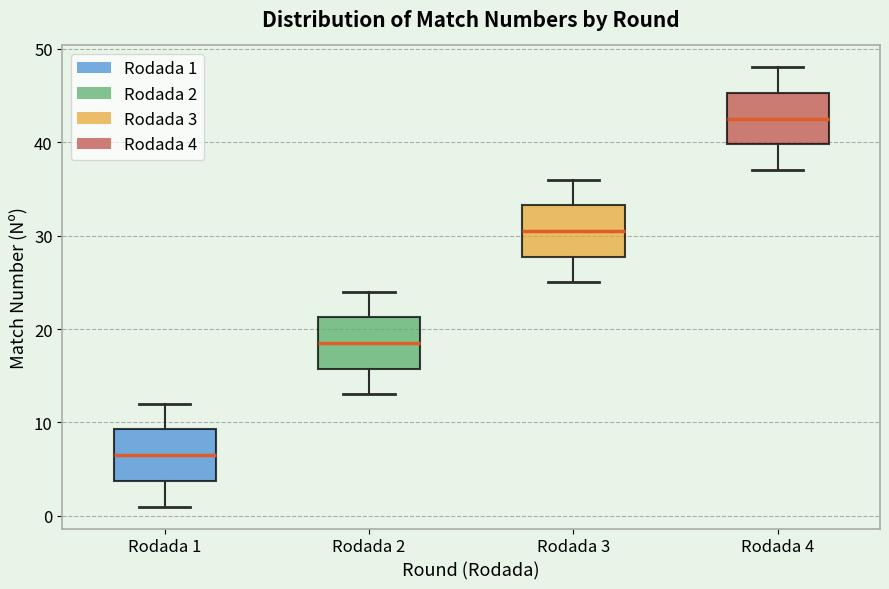

Reading left to right, transcribe this box plot: for each box, give where its median line is, the range the box spans, and where its two whiskers end, as read against the y-axis. The values are not printed on the chart, so give them approximately, as read against the axis.

Rodada 1: median 7, box 4 to 9, whiskers 1 to 12
Rodada 2: median 19, box 16 to 21, whiskers 13 to 24
Rodada 3: median 31, box 28 to 33, whiskers 25 to 36
Rodada 4: median 43, box 40 to 45, whiskers 37 to 48